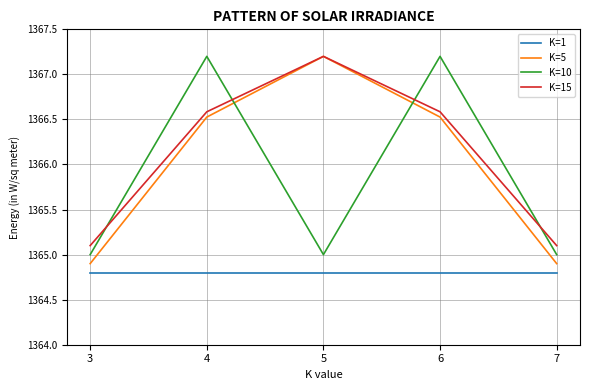

How many categories are shown in the chart?

5